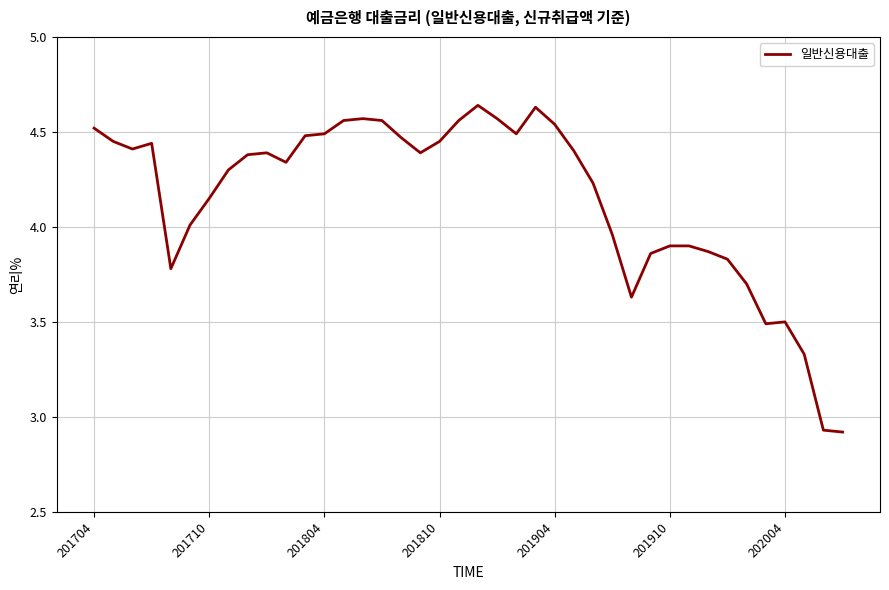

Count the number of data series in this chart.

1